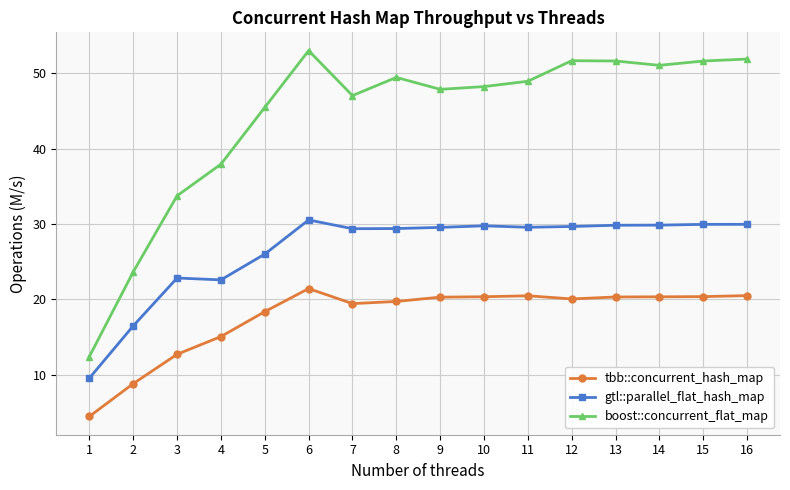

How many interior local valleys does the boost::concurrent_flat_map series have?

3